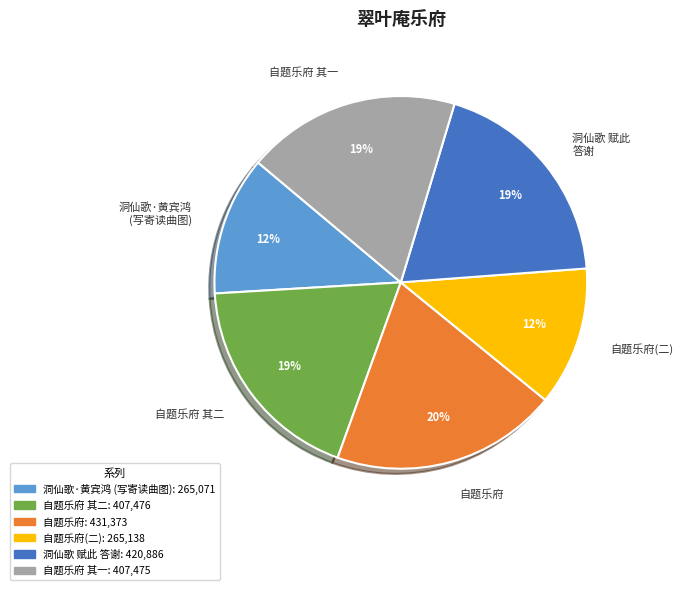

Approximately how many times larger is the value at 自题乐府 compared to 自题乐府 其一?

1.1